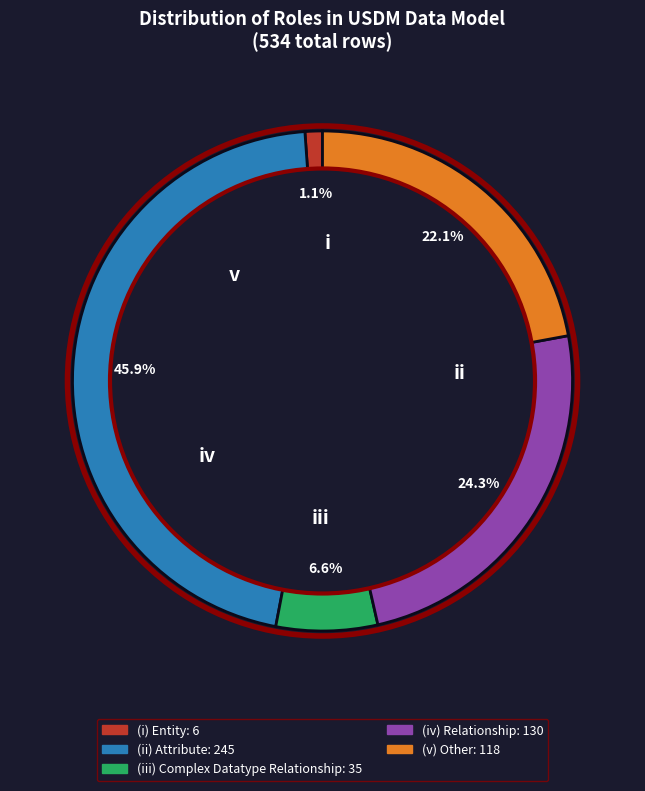

Does any single category account for the majority?

No